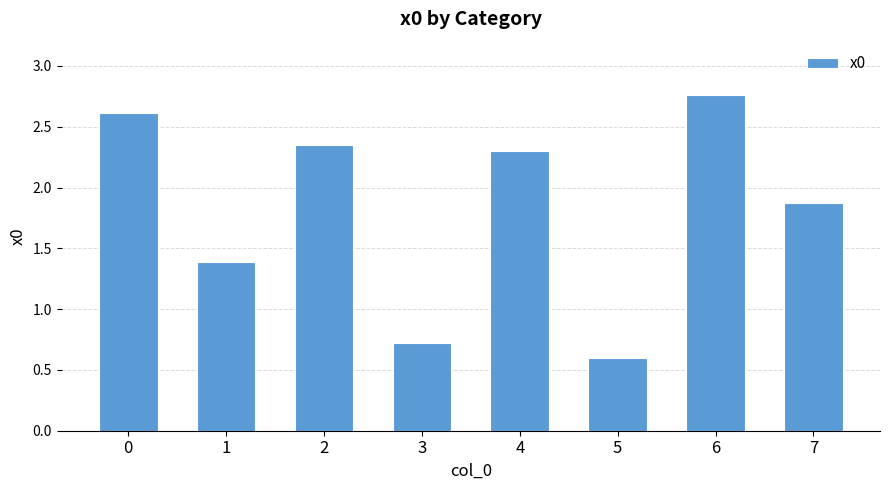

What is the value of the 5th bar from the left?

2.3